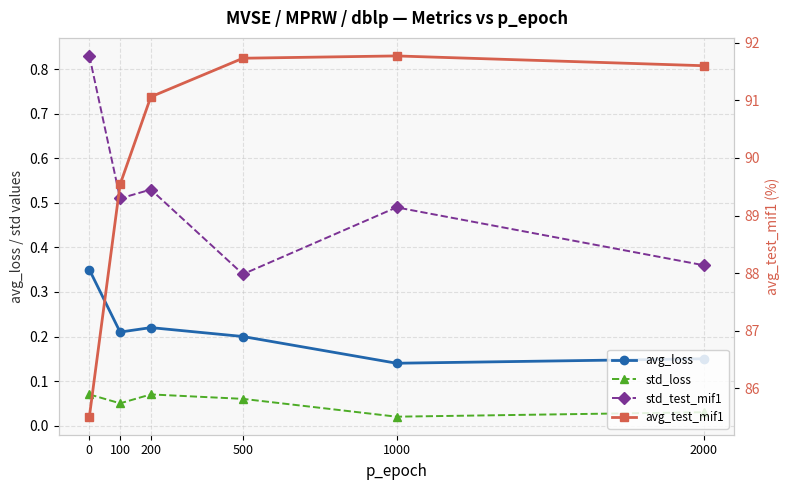

At 100, list the series in order from largest to smallest.

avg_test_mif1, std_test_mif1, avg_loss, std_loss